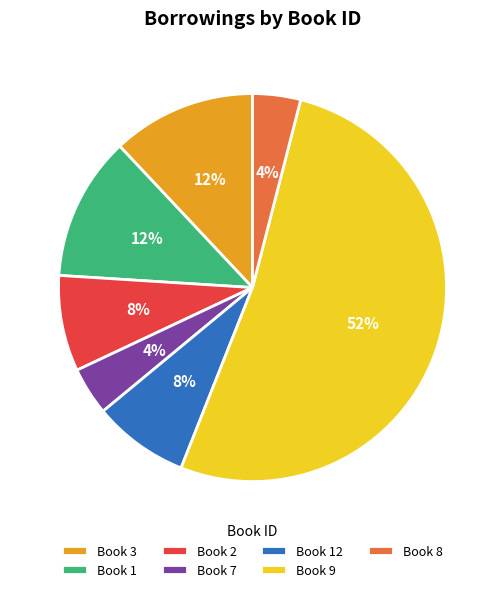

Is the sum of Book 12 and Book 9 greater than half?

Yes